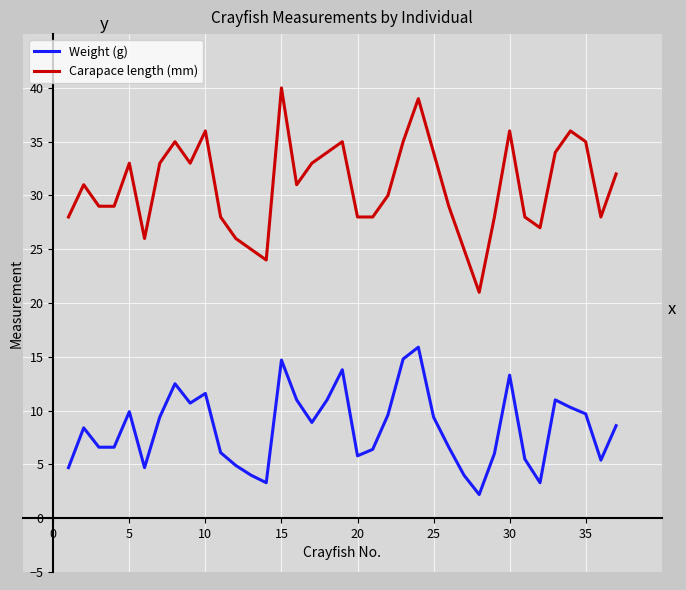

Rank the series by their average value, from highest to lowest.

Carapace length (mm), Weight (g)